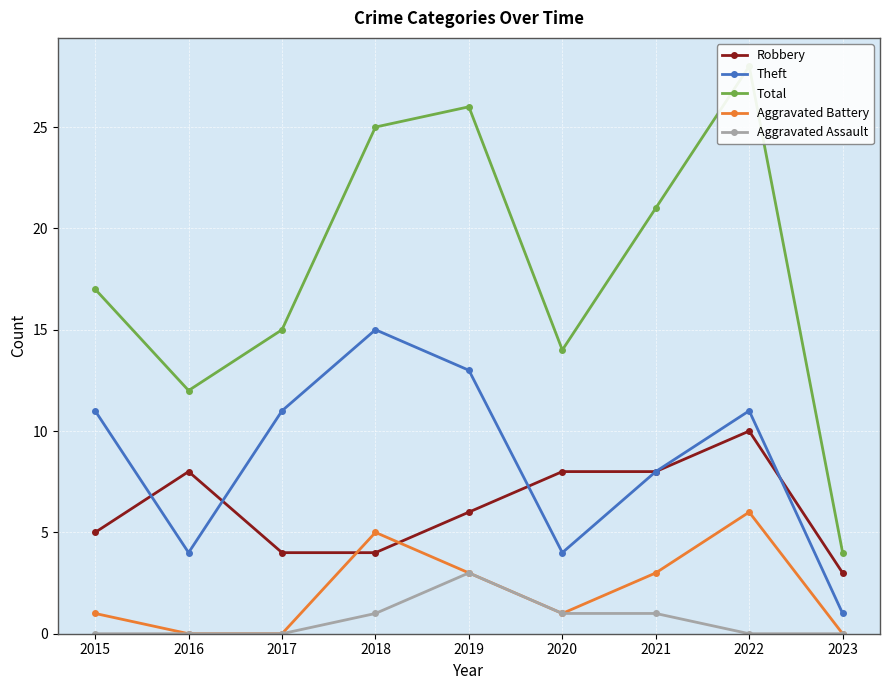

Reading left to right, extract all data points from this chart.

Robbery: 2015=5	2016=8	2017=4	2018=4	2019=6	2020=8	2021=8	2022=10	2023=3
Theft: 2015=11	2016=4	2017=11	2018=15	2019=13	2020=4	2021=8	2022=11	2023=1
Total: 2015=17	2016=12	2017=15	2018=25	2019=26	2020=14	2021=21	2022=28	2023=4
Aggravated Battery: 2015=1	2016=0	2017=0	2018=5	2019=3	2020=1	2021=3	2022=6	2023=0
Aggravated Assault: 2015=0	2016=0	2017=0	2018=1	2019=3	2020=1	2021=1	2022=0	2023=0